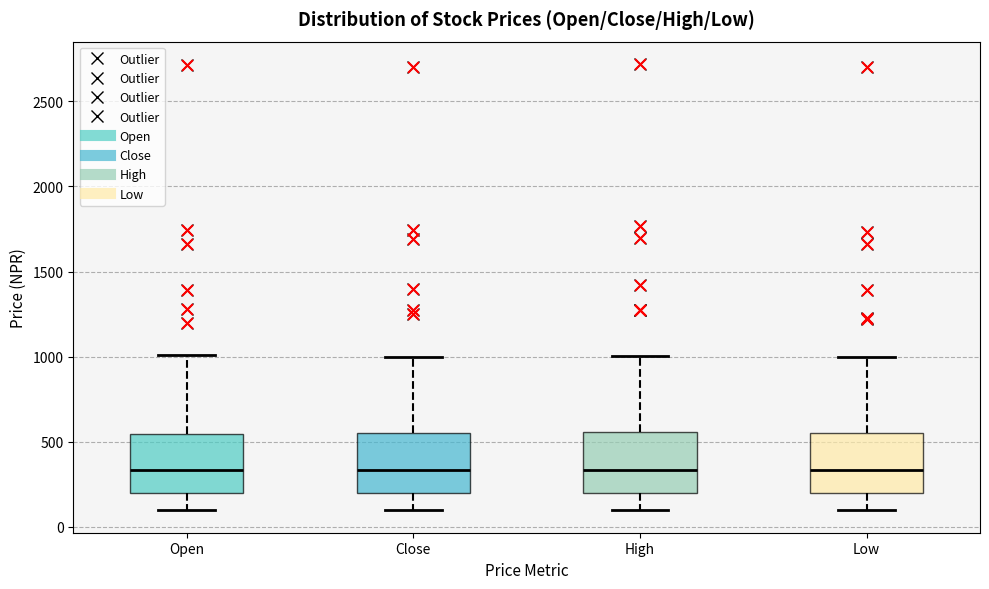

Reading left to right, transcribe this box plot: for each box, give where its median line is, the range the box spans, and where its two whiskers end, as read against the y-axis. The values are not printed on the chart, so give them approximately, as read against the axis.

Open: median 350, box 200 to 550, whiskers 100 to 1000
Close: median 350, box 200 to 550, whiskers 100 to 1000
High: median 350, box 200 to 550, whiskers 100 to 1000
Low: median 350, box 200 to 550, whiskers 100 to 1000